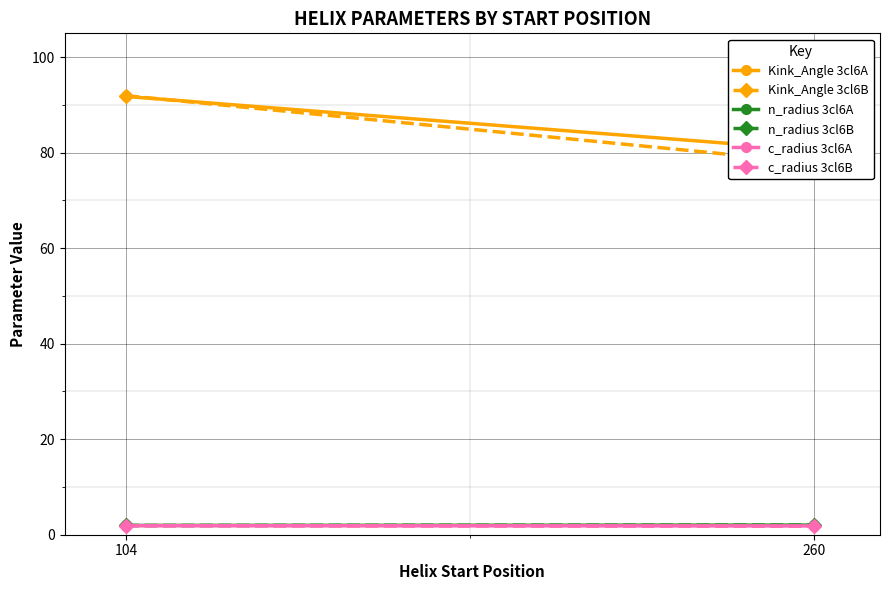

How many lines are shown in the chart?

6